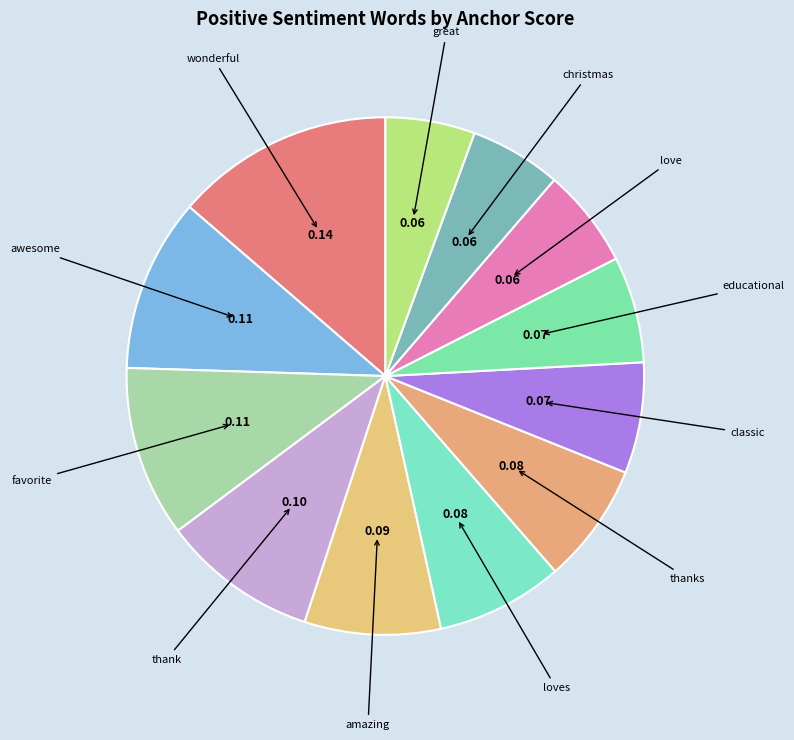

To the nearest percent, what is the difference between the largest and smallest slice percentages?

8%